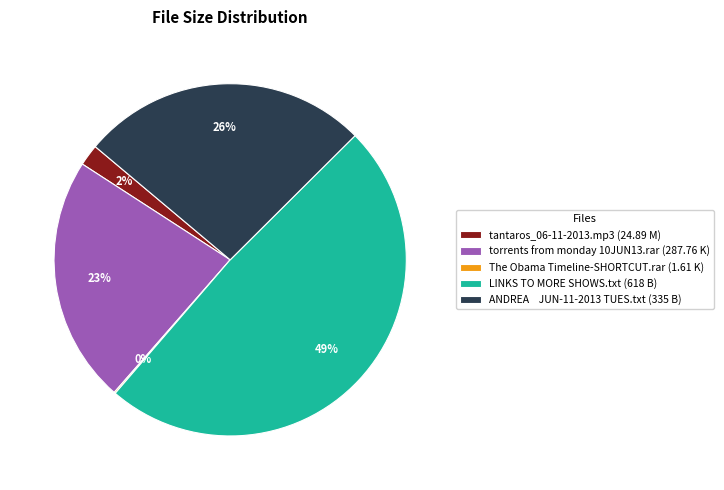

Is there a majority slice in this chart?

No